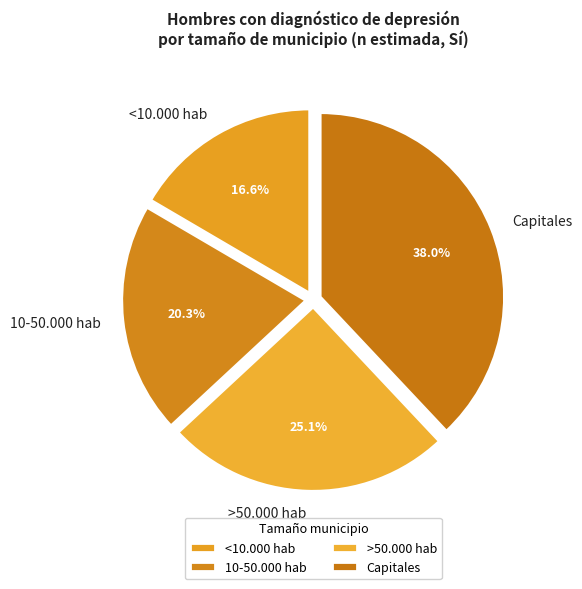

Does any single category account for the majority?

No